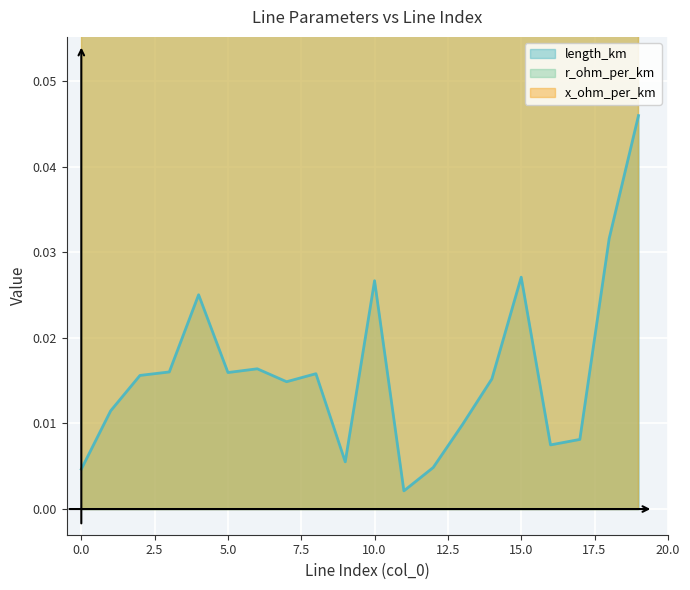

Count the number of data series in this chart.

3